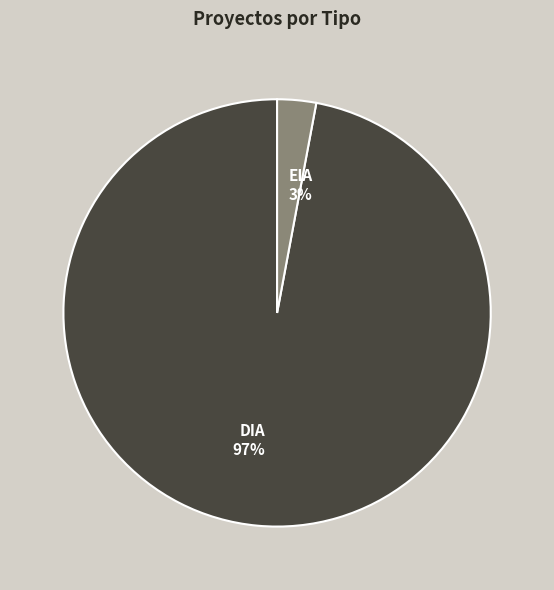

Which has a higher value, EIA or DIA?

DIA